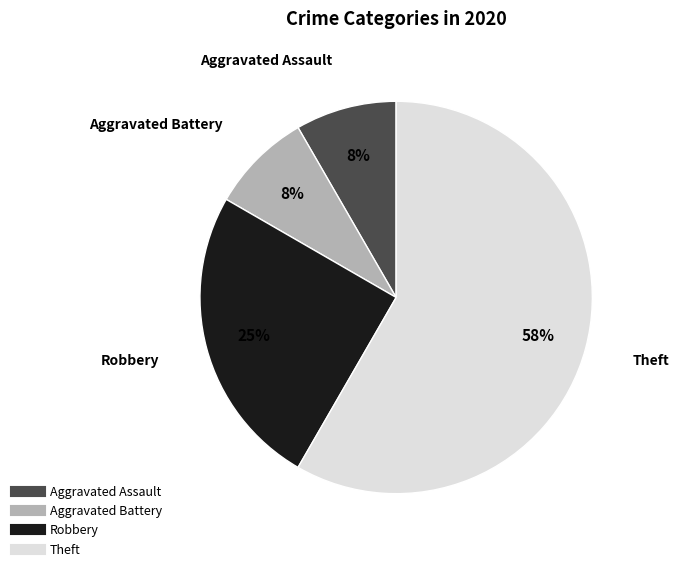

Approximately how many times larger is the value at Robbery compared to Theft?

0.4